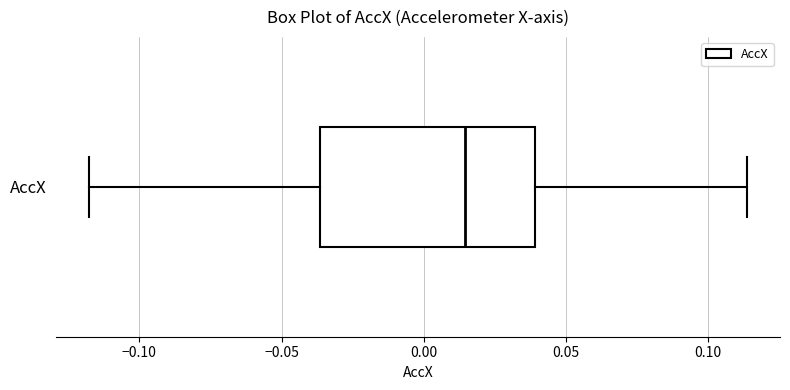

Transcribe this box plot: give where the median line is, the range the box spans, and where the two whiskers end, as read against the x-axis. The values are not printed on the chart, so give them approximately, as read against the axis.

median 0.015, box -0.035 to 0.040, whiskers -0.120 to 0.115